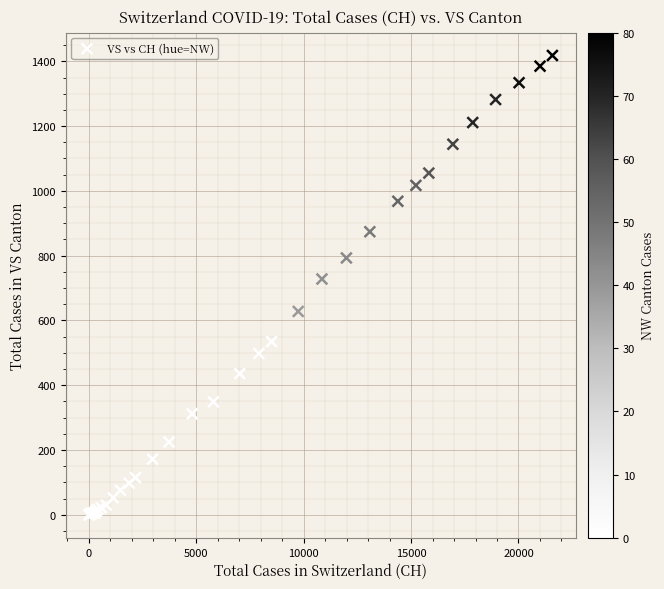

What Y value in the scatter plot is closest to 709?

728